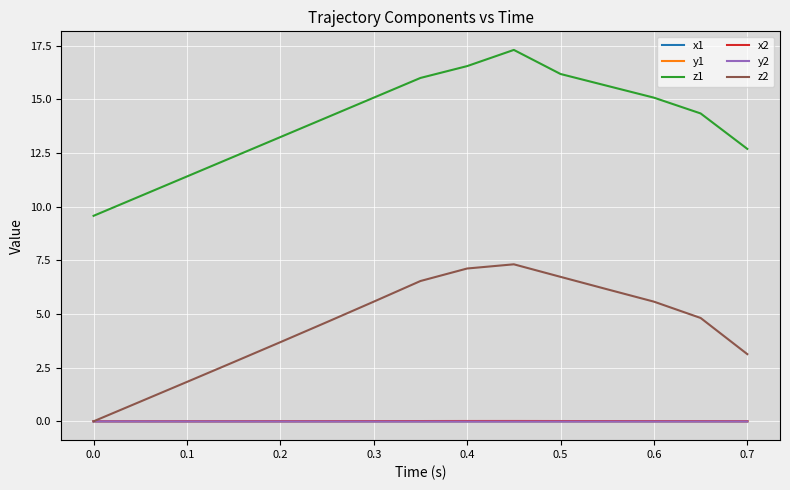

What are all the series names shown in the legend?

x1, y1, z1, x2, y2, z2